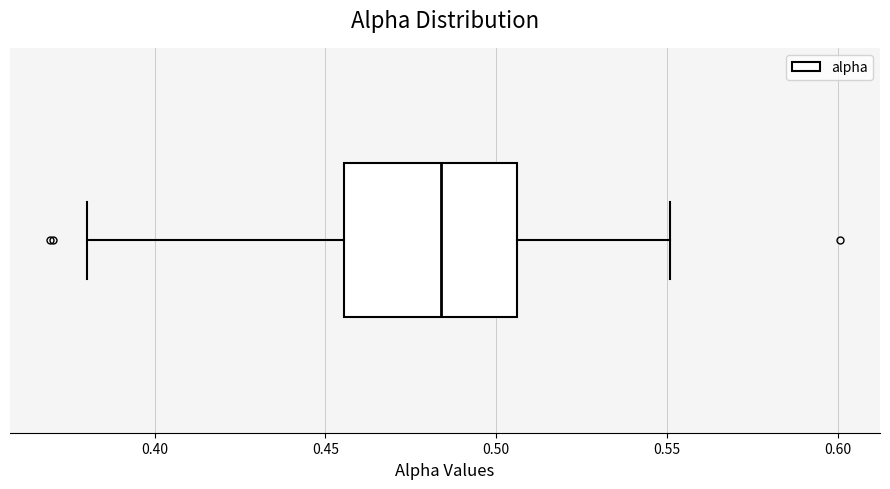

Read this box plot against the x-axis: the position of the median line, the range covered by the box, and the ends of both whiskers. The values are not printed on the chart, so give them approximately, as read against the axis.

median 0.485, box 0.455 to 0.505, whiskers 0.380 to 0.550